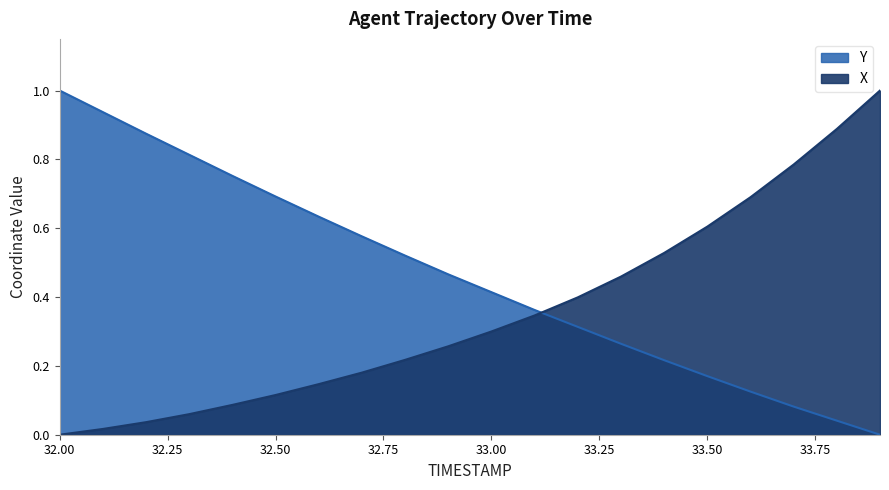

Which series ends up on top after the final intersection of X and Y?

X